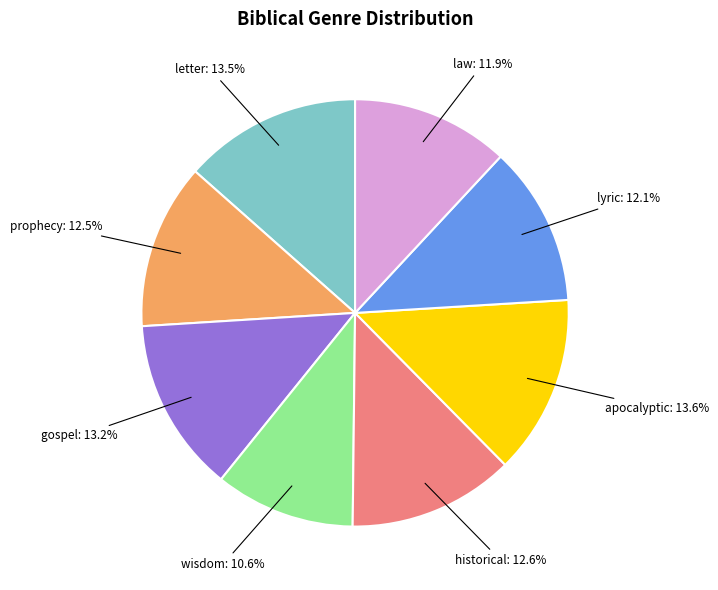

How many segments does this pie chart have?

8